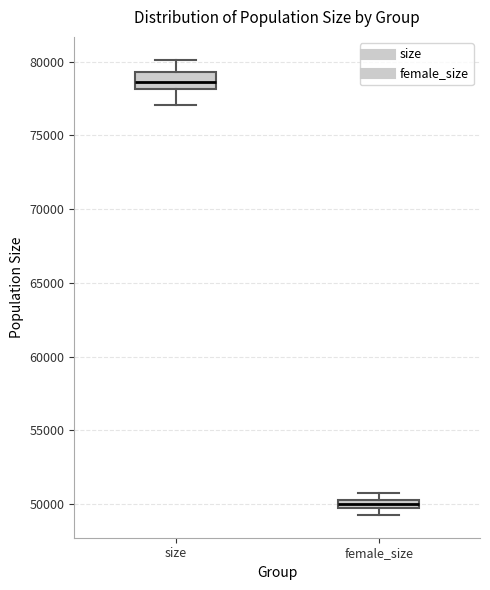

Where is the upper edge of the box for female_size on the y-axis? The values are not printed on the chart, so give them approximately, as read against the axis.

50500